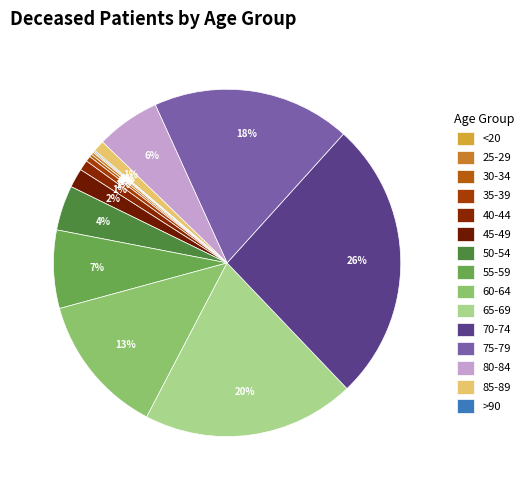

Which has a higher value, 30-34 or 50-54?

50-54